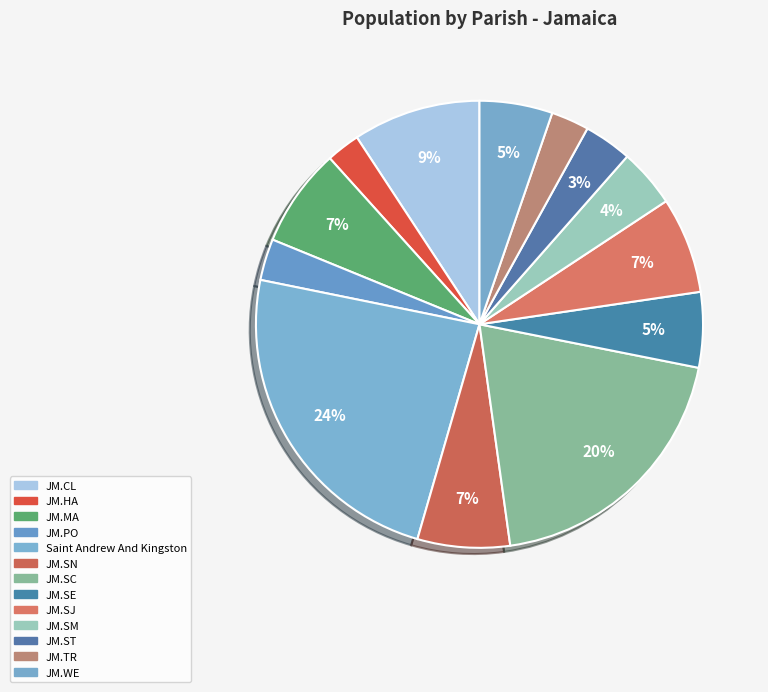

What percentage is NOT represented by JM.SM?

95.8%